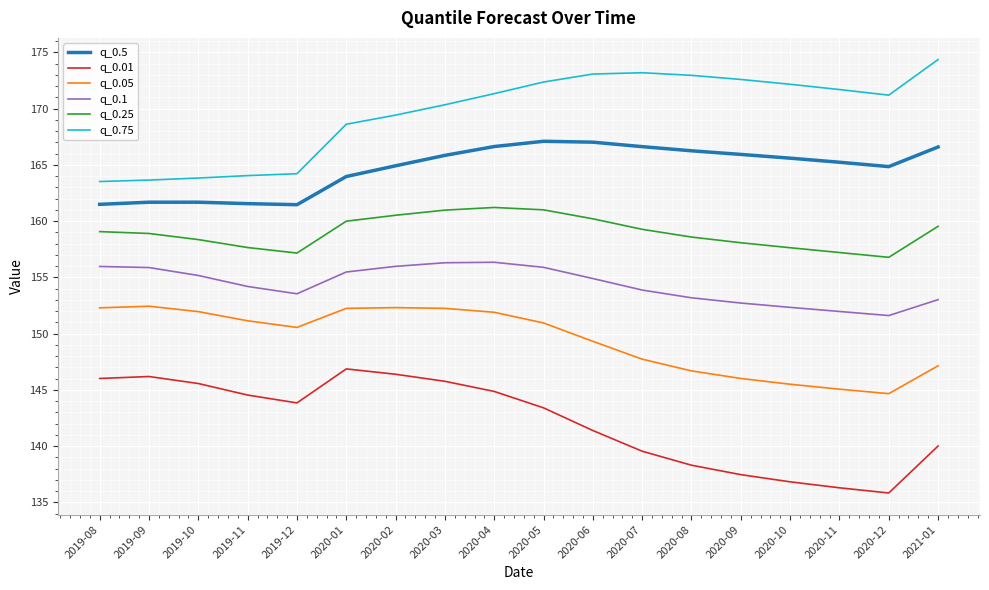

The q_0.25 series shows 227.0 at 2019-10. True or false?

False